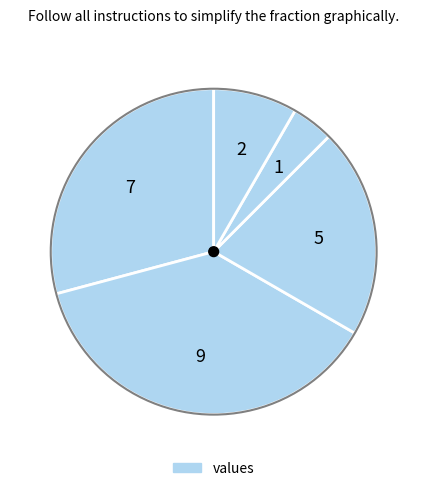

How many slices are in this pie chart?

5